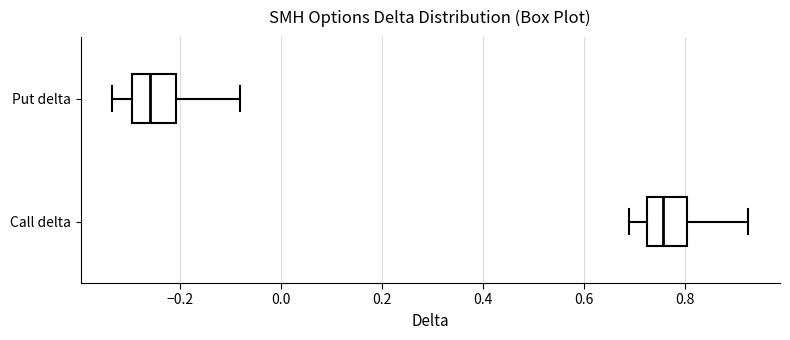

Where does the left whisker of the box for Call delta end on the x-axis? The values are not printed on the chart, so give them approximately, as read against the axis.

0.68